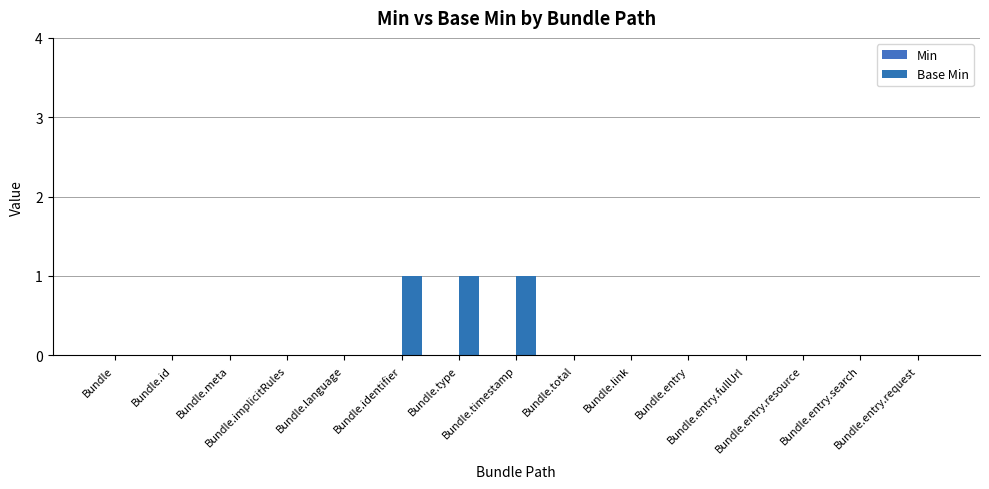

Are the bars horizontal?

No